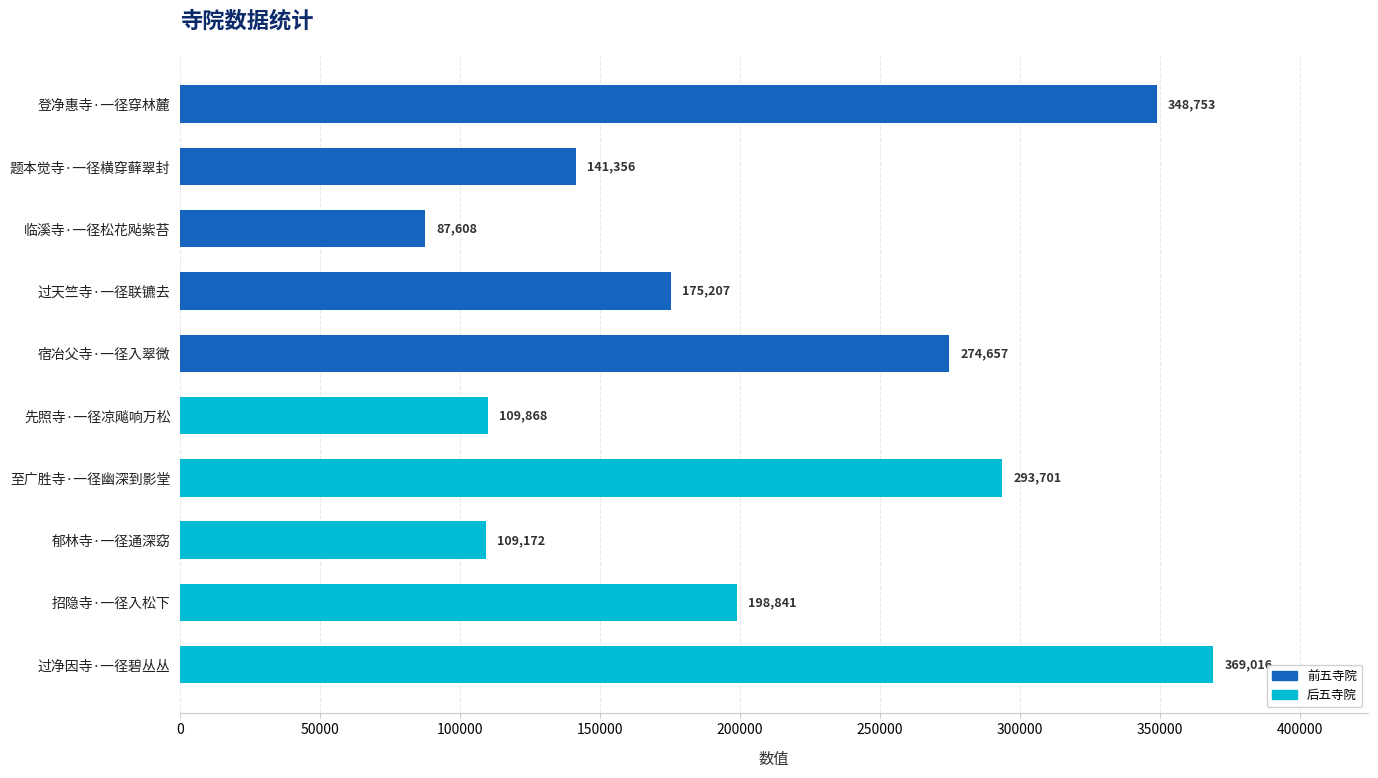

The value at 过天竺寺·一径联镳去 is 175207. True or false?

True